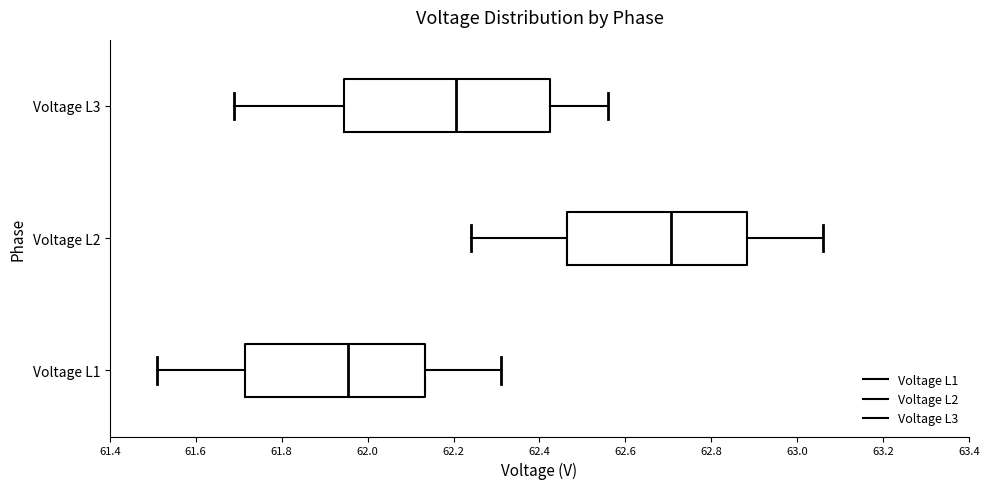

Reading bottom to top, transcribe this box plot: for each box, give where its median line is, the range the box spans, and where its two whiskers end, as read against the x-axis. The values are not printed on the chart, so give them approximately, as read against the axis.

Voltage L1: median 61.96, box 61.72 to 62.14, whiskers 61.52 to 62.32
Voltage L2: median 62.70, box 62.46 to 62.88, whiskers 62.24 to 63.06
Voltage L3: median 62.20, box 61.94 to 62.42, whiskers 61.70 to 62.56